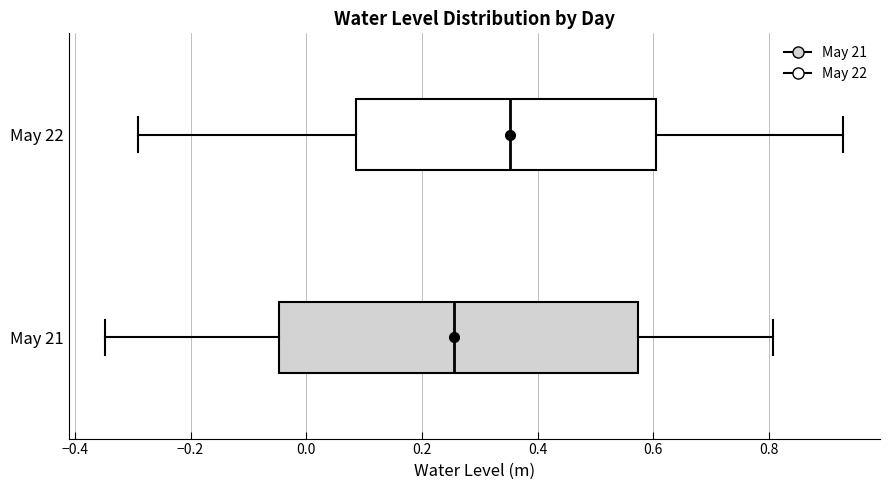

Where is the right edge of the box for May 22 on the x-axis? The values are not printed on the chart, so give them approximately, as read against the axis.

0.60